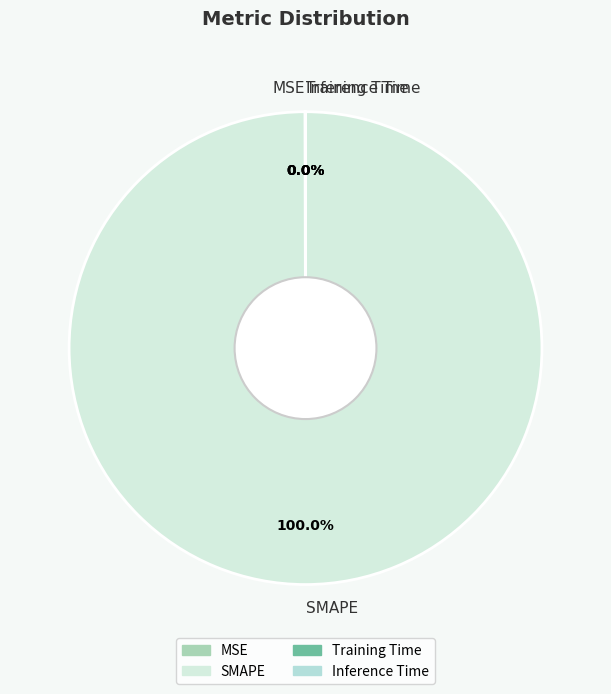

Which category accounts for the majority?

SMAPE